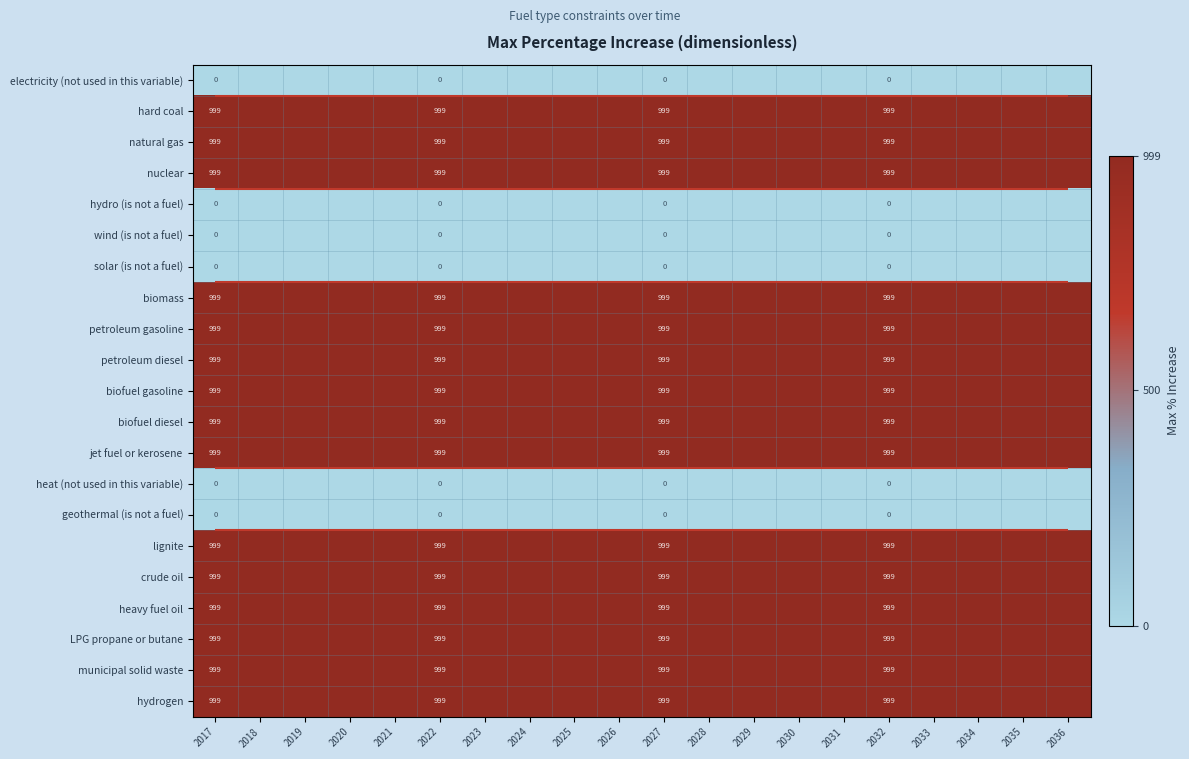

What is the sum of all hard coal values?

19980